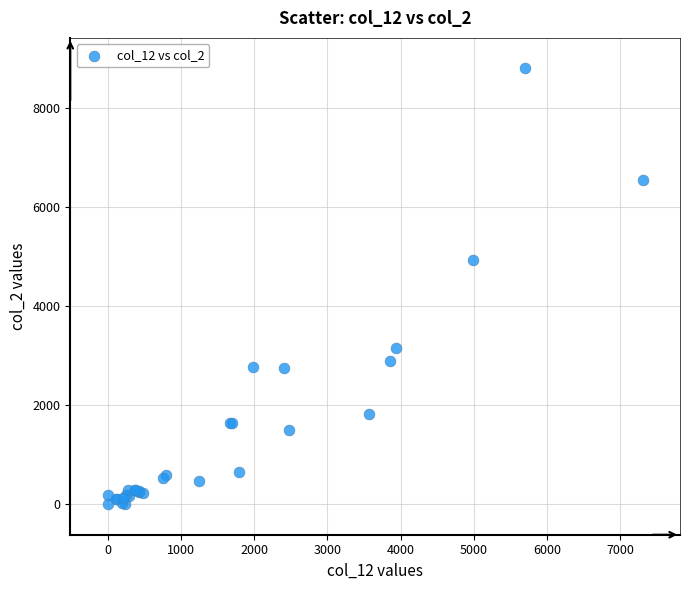

What Y value in the scatter plot is closest to 4404?

4935.2